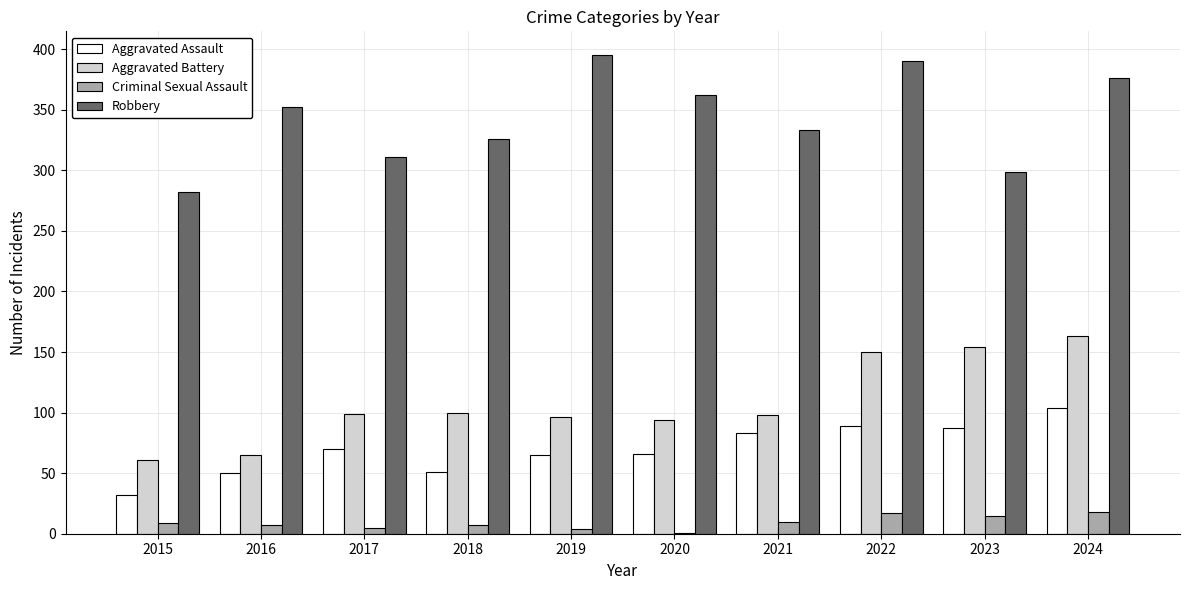

Which series has the largest range (max minus min)?

Robbery